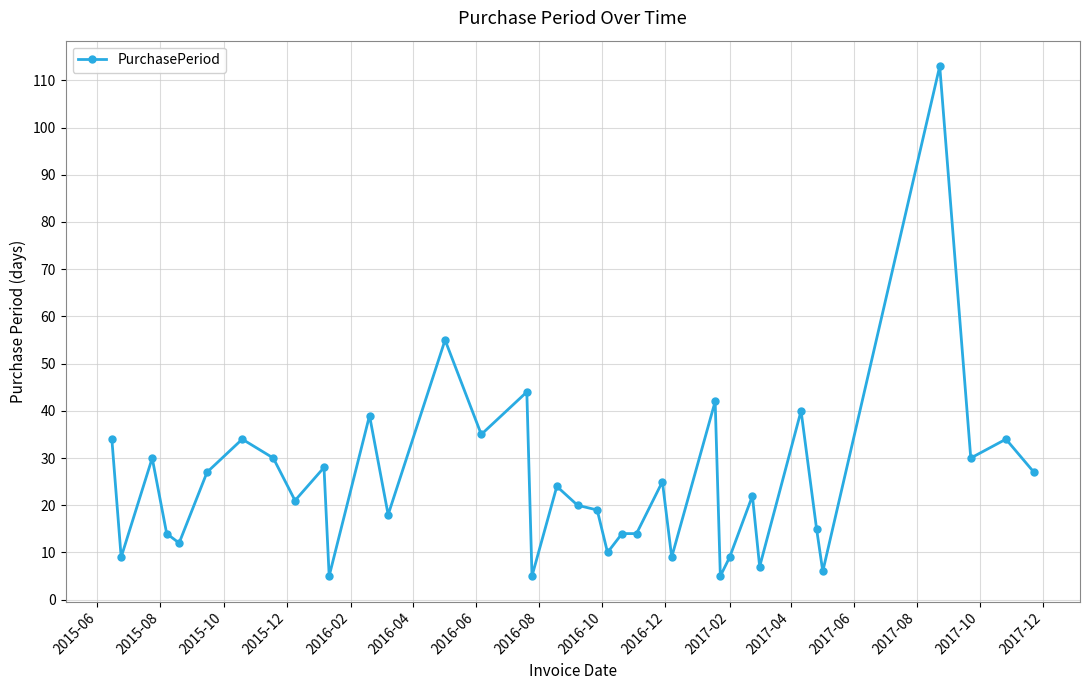

Reading left to right, list all the values displayed in this chart.

34	9	30	14	12	27	34	30	21	28	5	39	18	55	35	44	5	24	20	19	10	14	14	25	9	42	5	9	22	7	40	15	6	113	30	34	27